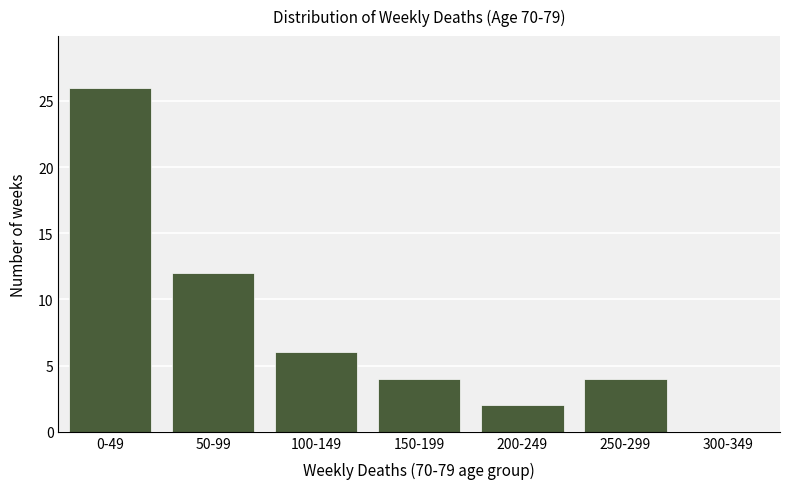

Reading left to right, what are all the values shown in this chart?

0-49=26	50-99=12	100-149=6	150-199=4	200-249=2	250-299=4	300-349=0